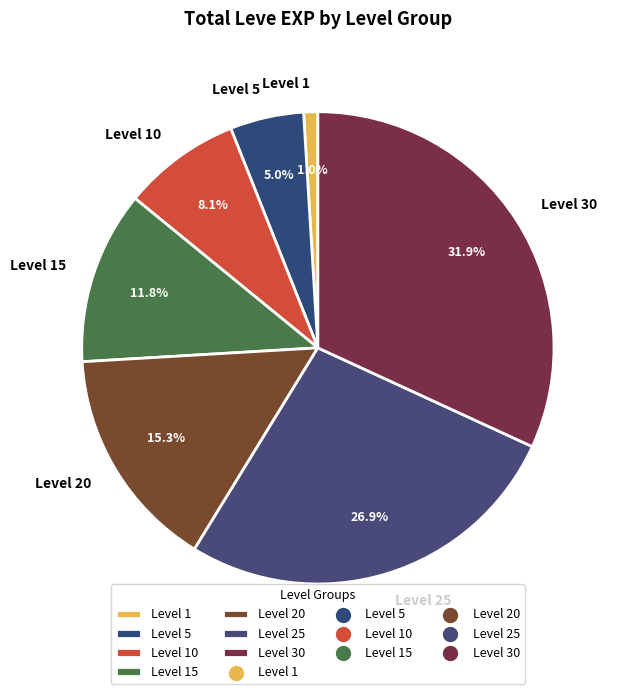

Do Level 30 and Level 25 together represent more than half of the pie?

Yes